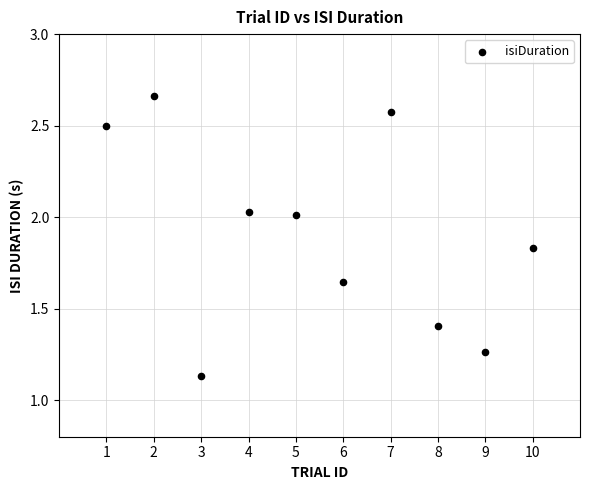

What is the average Y value?

1.9